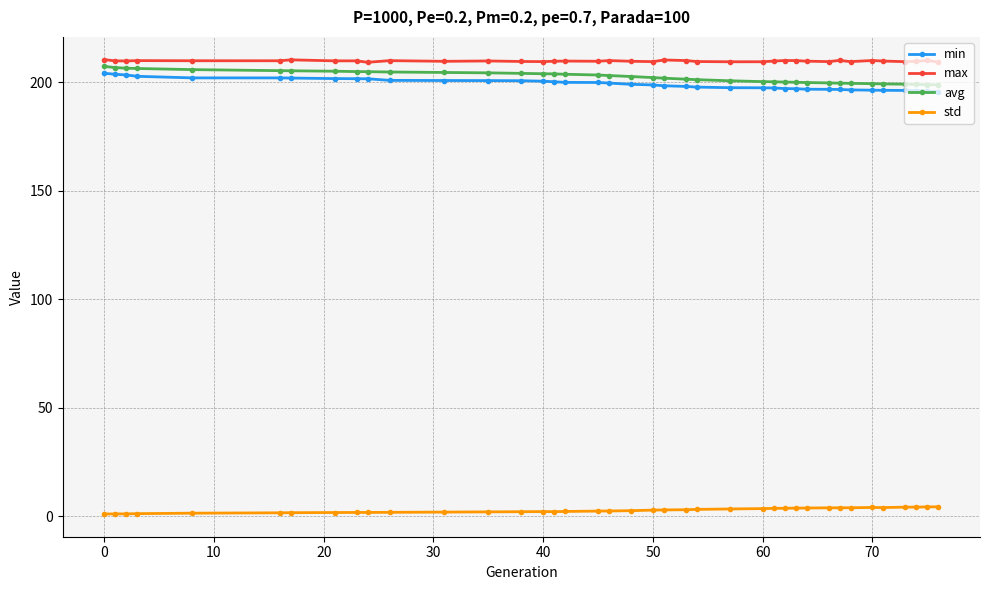

List the series in order of their peak value, highest first.

max, avg, min, std